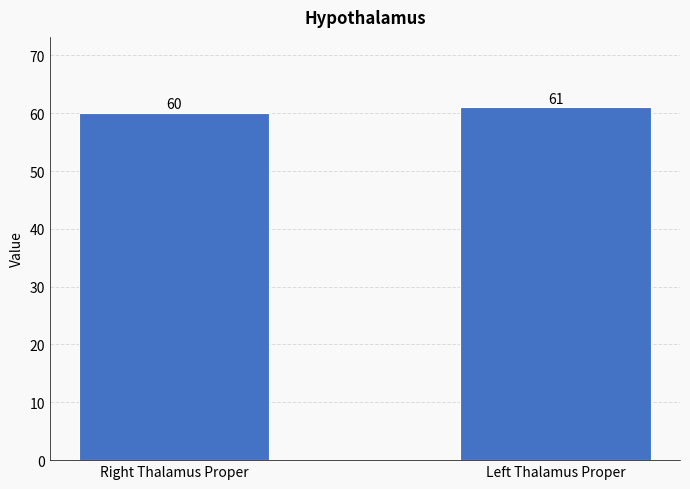

What is the change in value from Right Thalamus Proper to Left Thalamus Proper?

+1